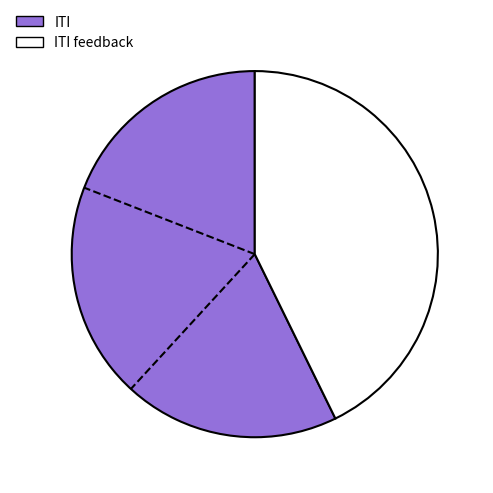

Is there any slice that represents more than half of the pie?

Yes